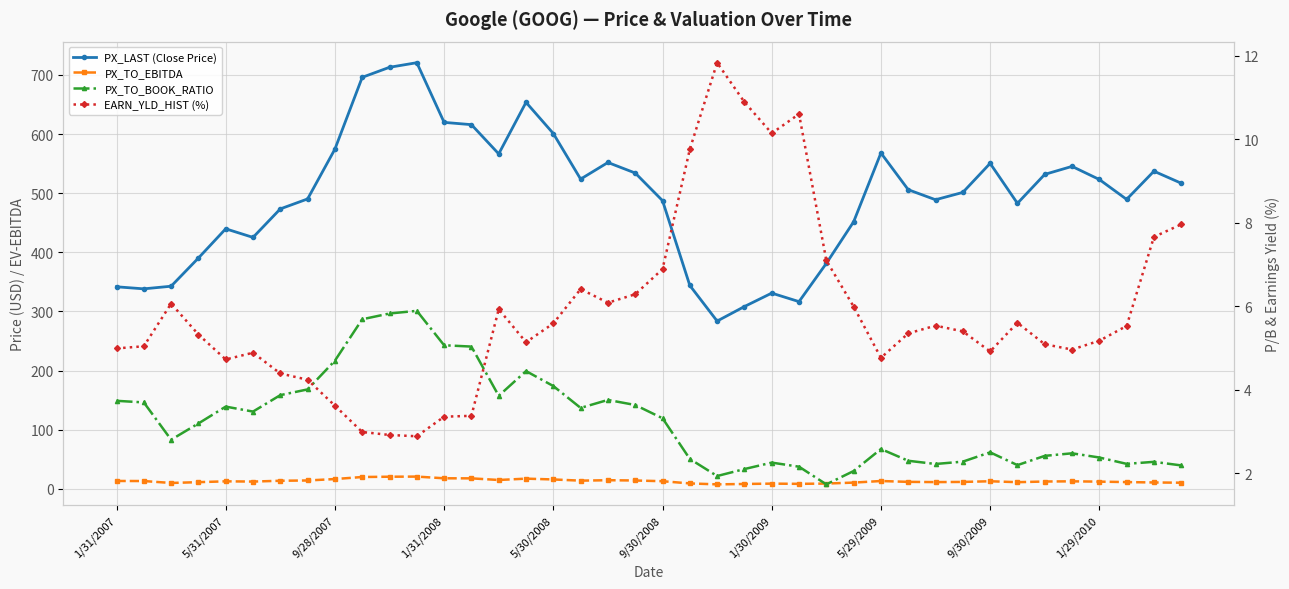

At how many categories does at least one series exceed 363?

32